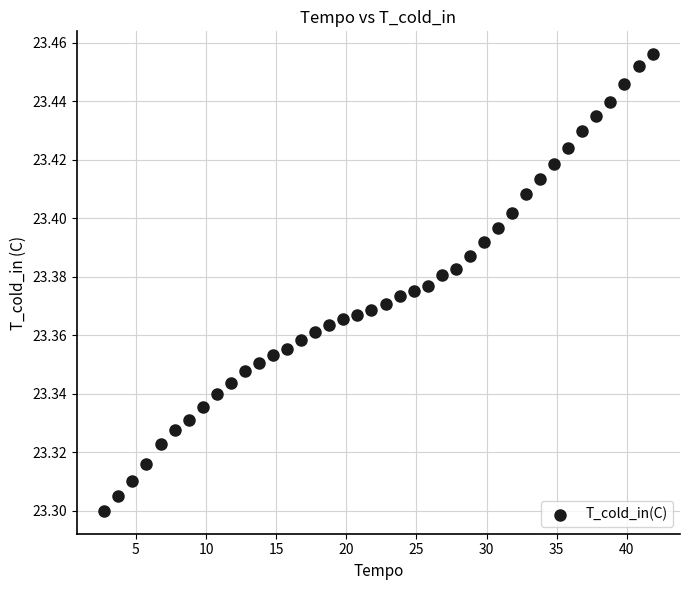

What is the range of X values (max minus min)?

39.1